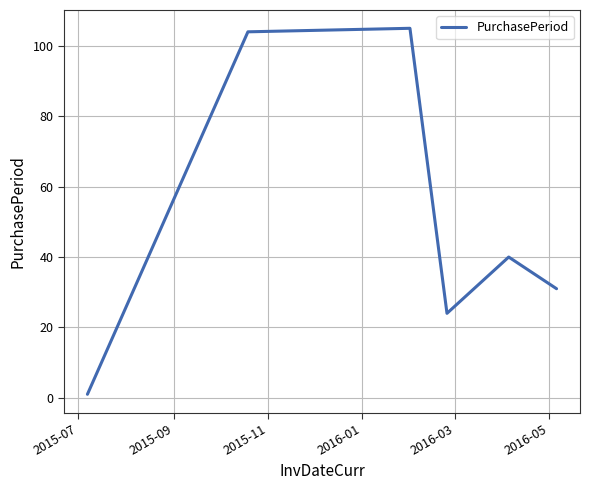

True or false: the data has more than 0 interior local peaks.

True